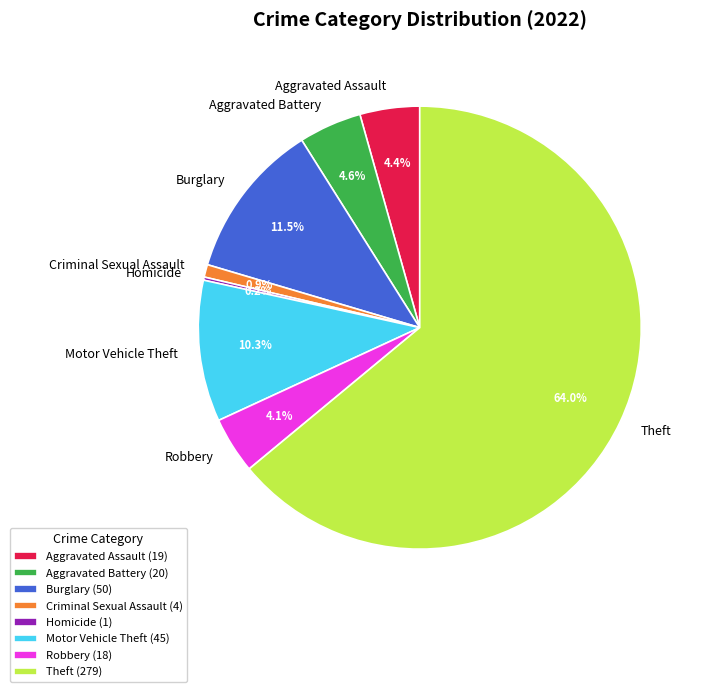

Does Theft account for over 50% of the chart?

Yes